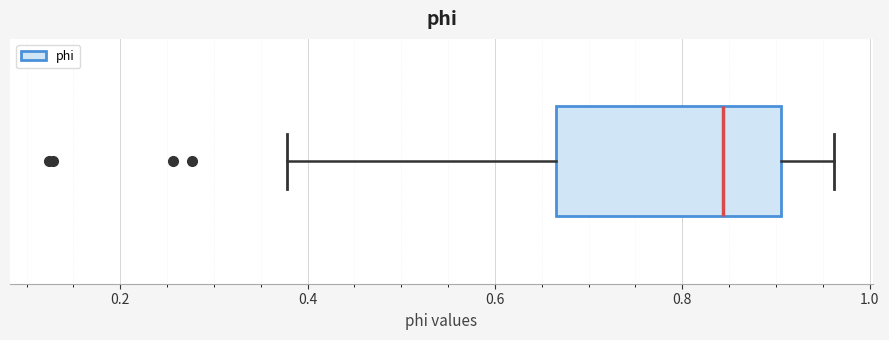

Where does the median line of the box sit on the x-axis? The values are not printed on the chart, so give them approximately, as read against the axis.

0.84